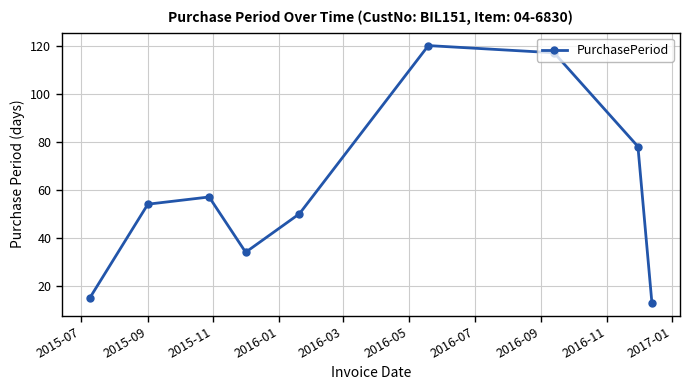

What is the value of the 1st point from the left?

15